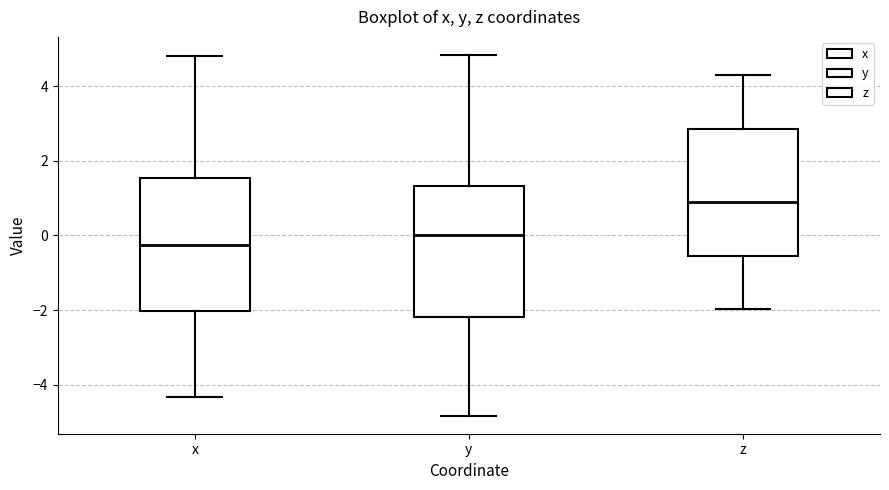

Reading left to right, transcribe this box plot: for each box, give where its median line is, the range the box spans, and where its two whiskers end, as read against the y-axis. The values are not printed on the chart, so give them approximately, as read against the axis.

x: median -0.2, box -2.0 to 1.6, whiskers -4.4 to 4.8
y: median 0.0, box -2.2 to 1.4, whiskers -4.8 to 4.8
z: median 1.0, box -0.6 to 2.8, whiskers -2.0 to 4.2